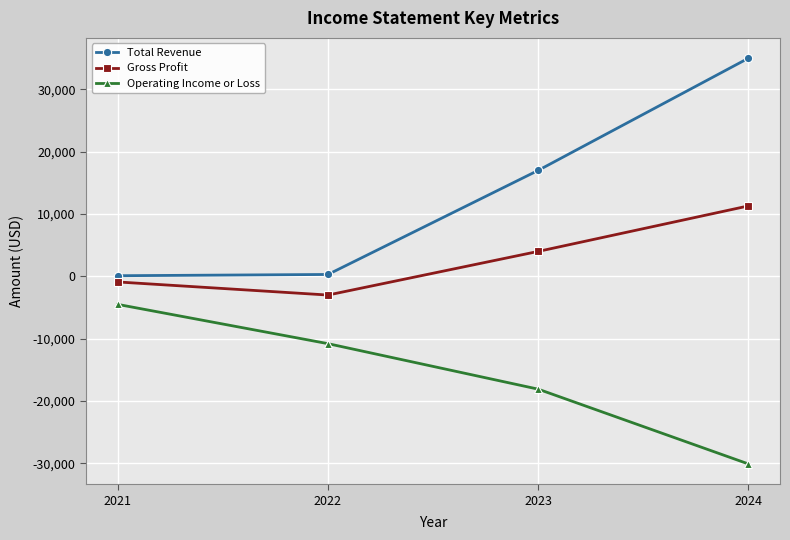

At how many categories does at least one series exceed 15540?

2